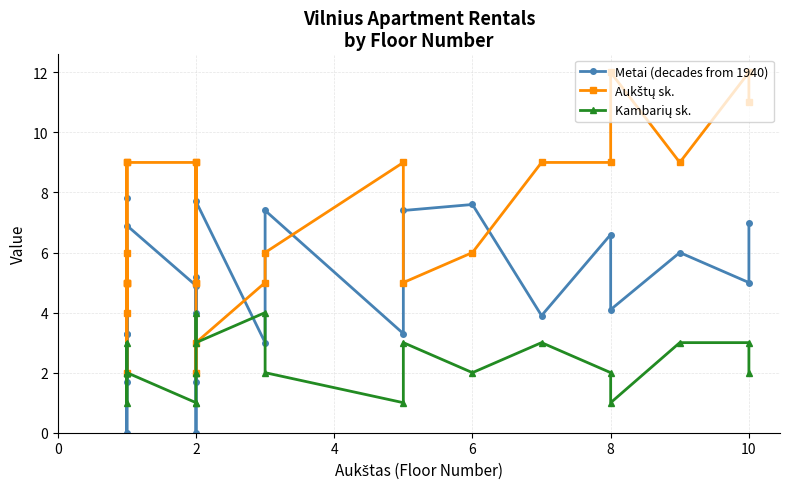

What is the difference between the second highest and second lowest values in the Kambarių sk. series?

3.0